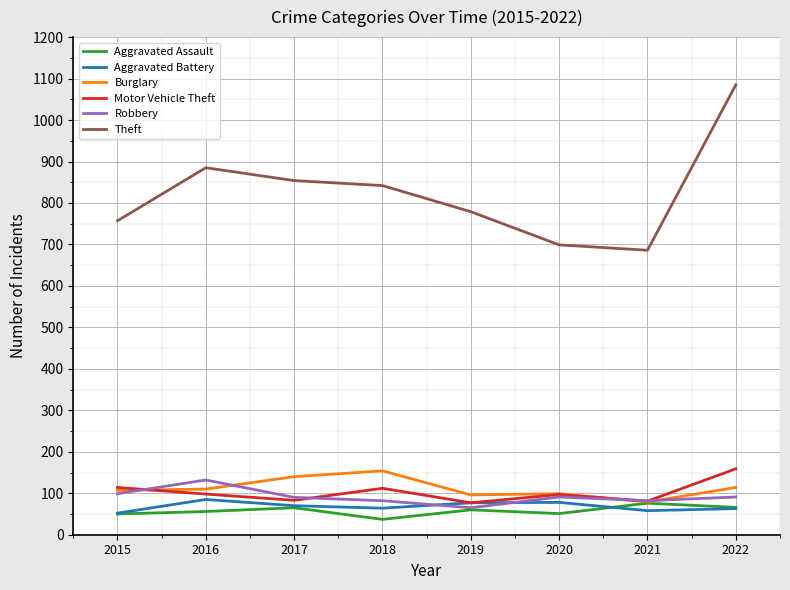

How many distinct data groups are displayed?

6